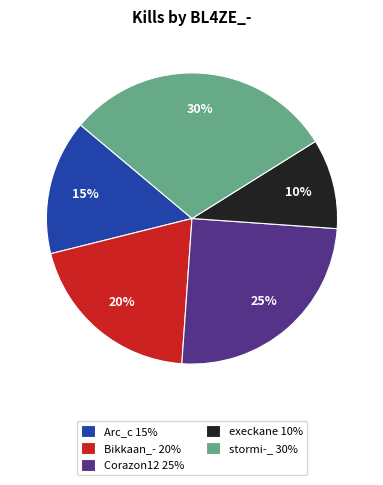

Does any single category account for the majority?

No